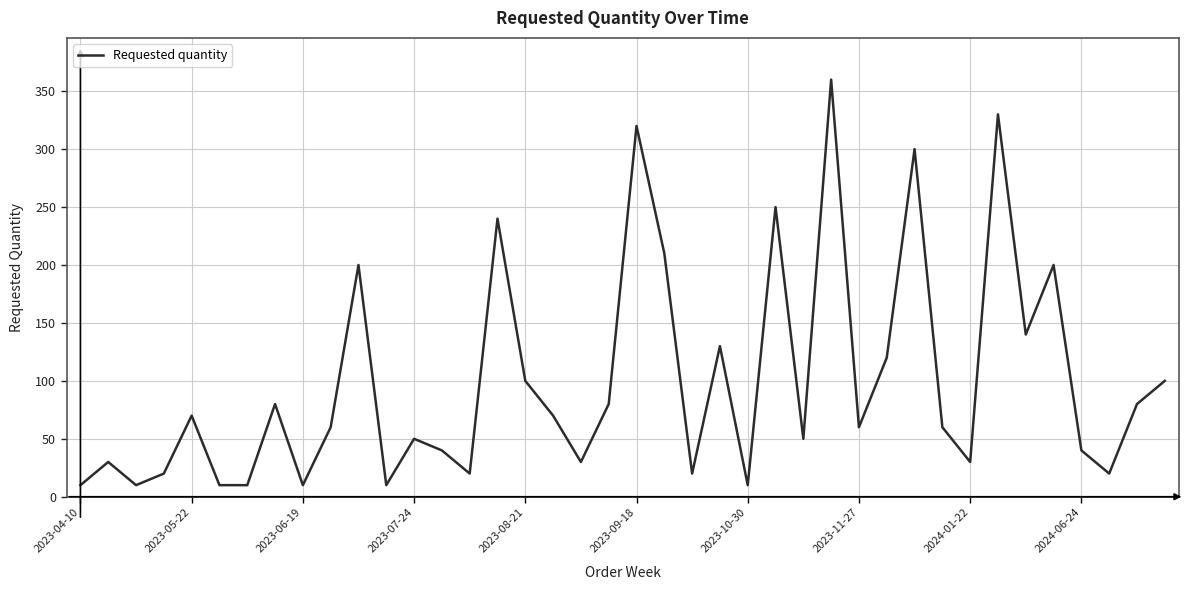

Reading left to right, list all the values displayed in this chart.

10	30	10	20	70	10	10	80	10	60	200	10	50	40	20	240	100	70	30	80	320	210	20	130	10	250	50	360	60	120	300	60	30	330	140	200	40	20	80	100